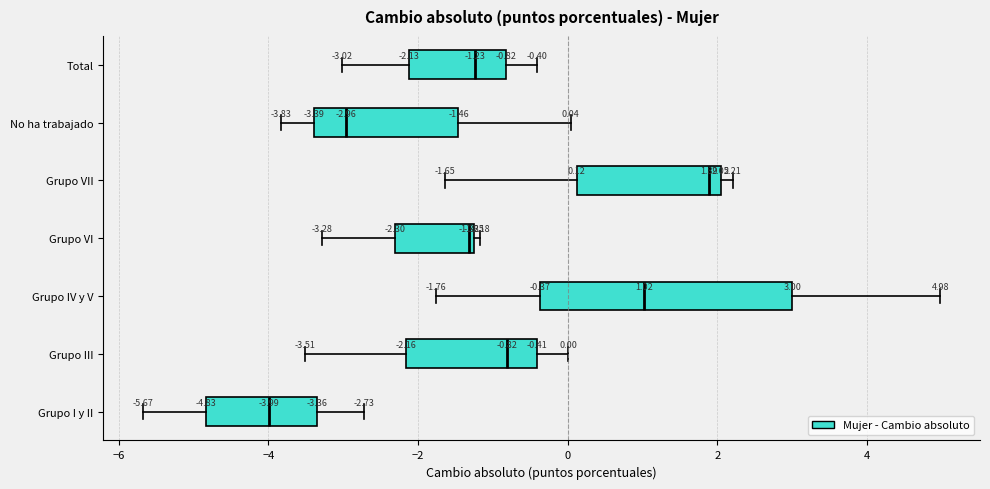

Which box's median line is the furthest to the right?

Grupo VII